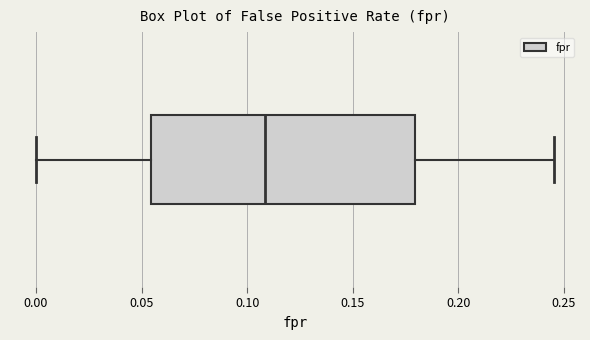

Where does the median line of the box sit on the x-axis? The values are not printed on the chart, so give them approximately, as read against the axis.

0.110